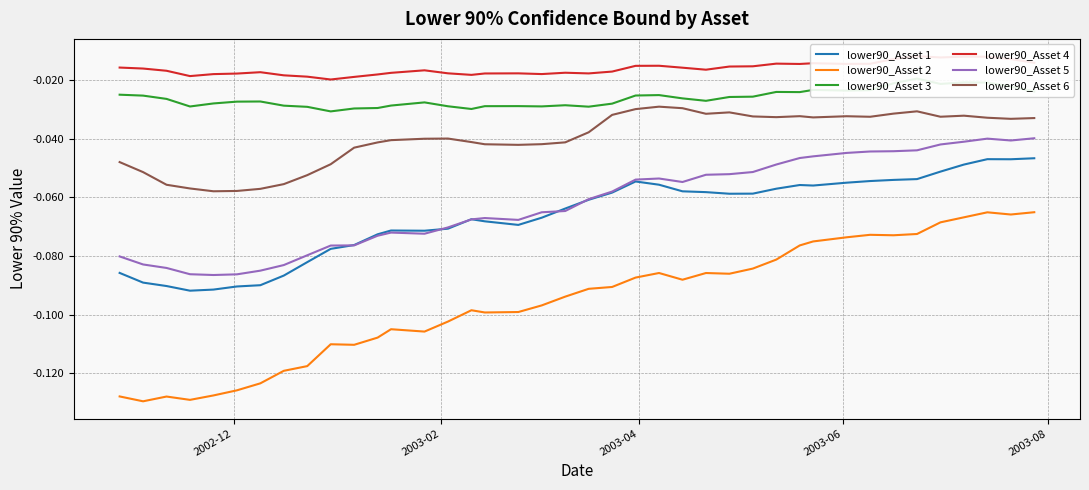

True or false: lower90_Asset 6 and lower90_Asset 1 intersect in this chart.

False